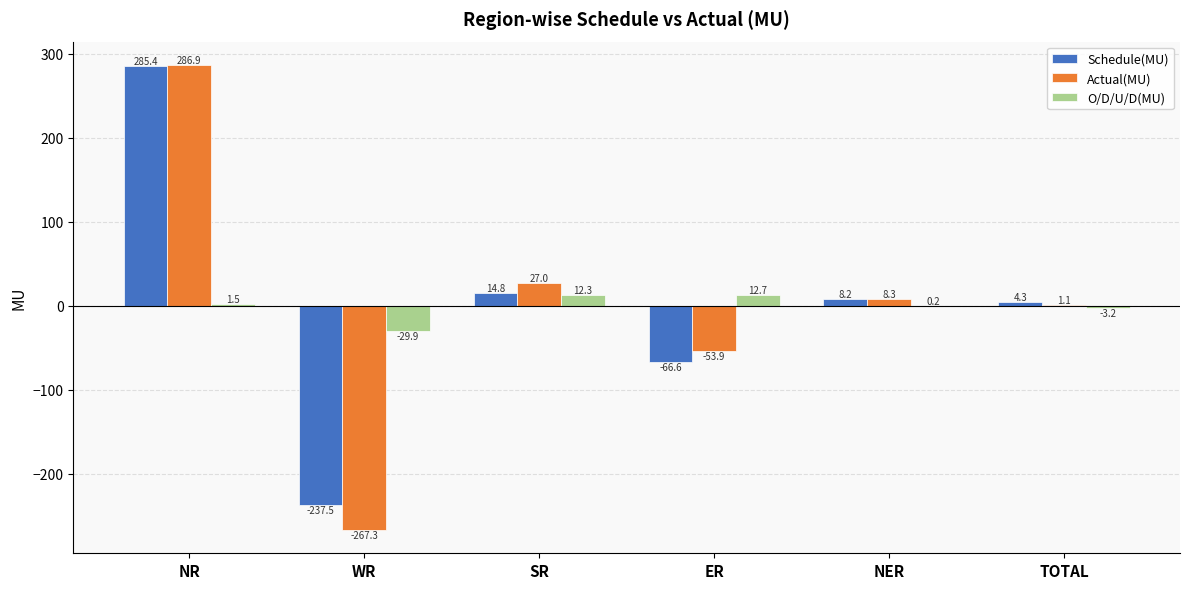

How many positive values does the Schedule(MU) series have?

4